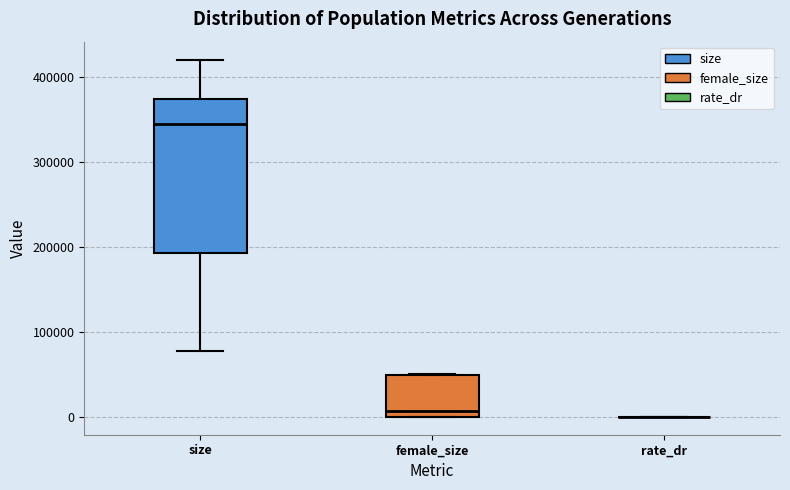

Comparing the boxes themselves (not the whiskers), which one is the tallest?

size